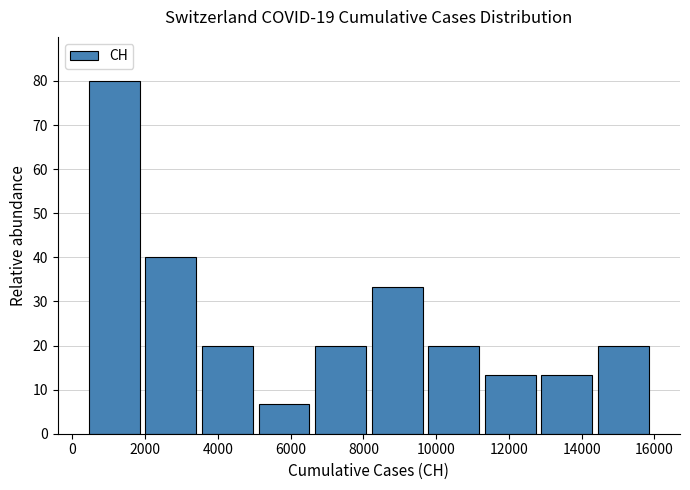

Reading left to right, transcribe this chart: for each bar, give the range it covers on the x-axis and its height. Neither the bar edges nor the heights are printed on the chart, so give them approximately, as read against the axes.

400 to 2000: 80
2000 to 3400: 40
3400 to 5000: 20
5000 to 6600: 7
6600 to 8200: 20
8200 to 9800: 33
9800 to 11200: 20
11200 to 12800: 13
12800 to 14400: 13
14400 to 16000: 20